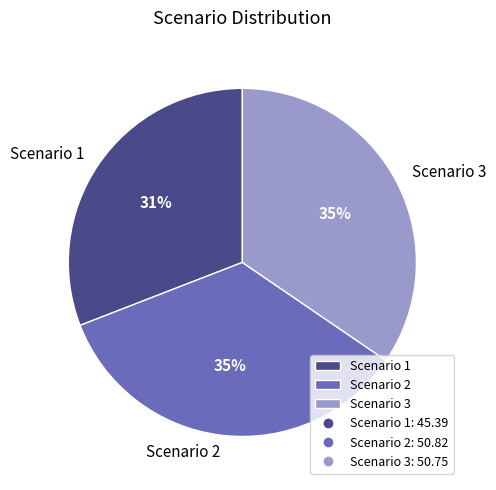

How many segments does this pie chart have?

3